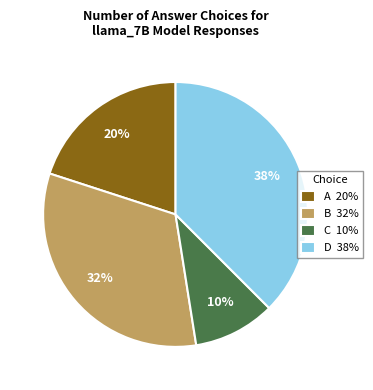

The C 10% slice represents 15% of the pie. True or false?

False